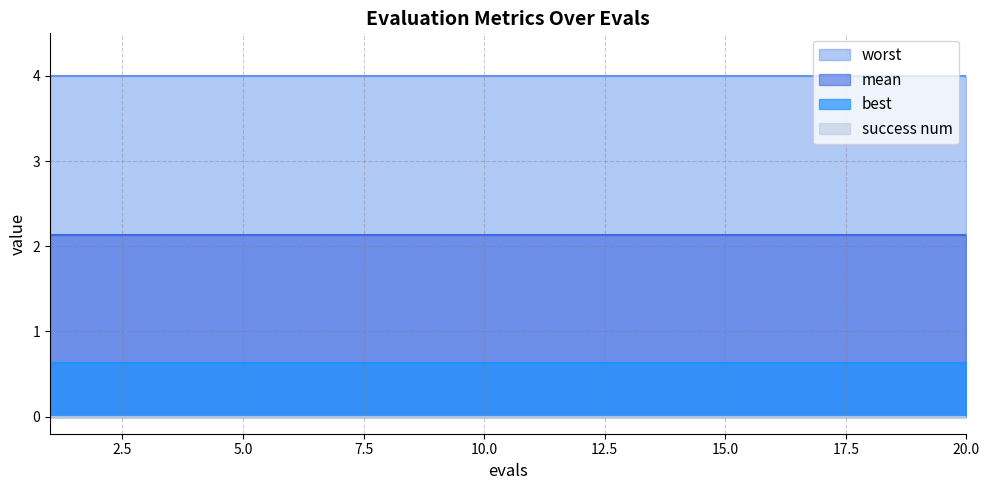

How many data points does each series have?

20